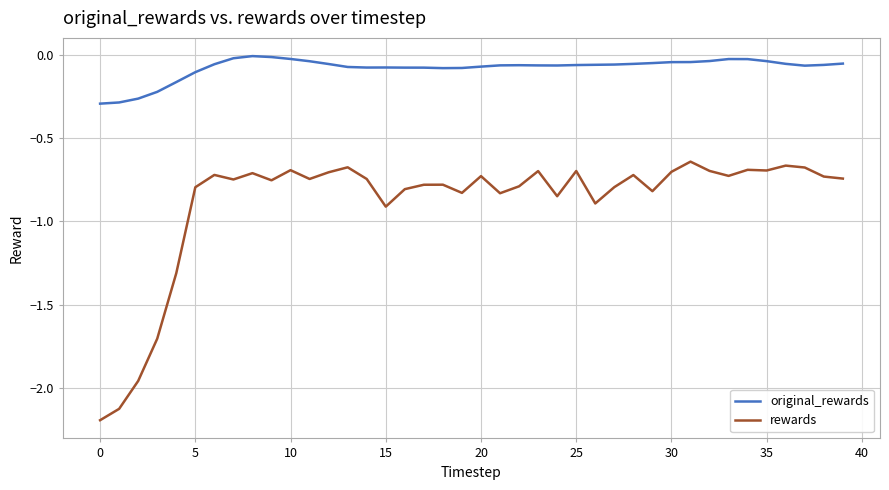

List the series in order of their peak value, highest first.

original_rewards, rewards